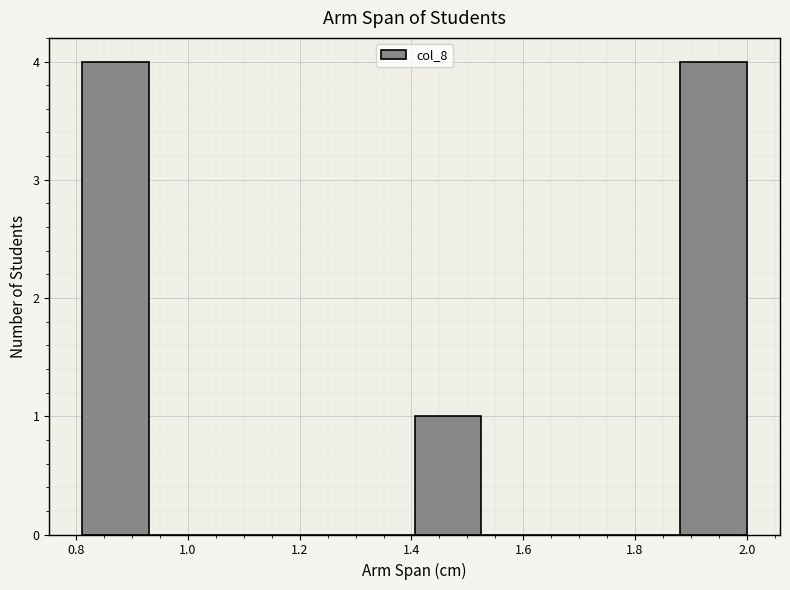

Reading left to right, transcribe this chart: for each bar, give the range it covers on the x-axis and its height. Neither the bar edges nor the heights are printed on the chart, so give them approximately, as read against the axes.

0.82 to 0.94: 4
0.94 to 1.04: 0
1.04 to 1.16: 0
1.16 to 1.28: 0
1.28 to 1.40: 0
1.40 to 1.52: 1
1.52 to 1.64: 0
1.64 to 1.76: 0
1.76 to 1.88: 0
1.88 to 2.00: 4